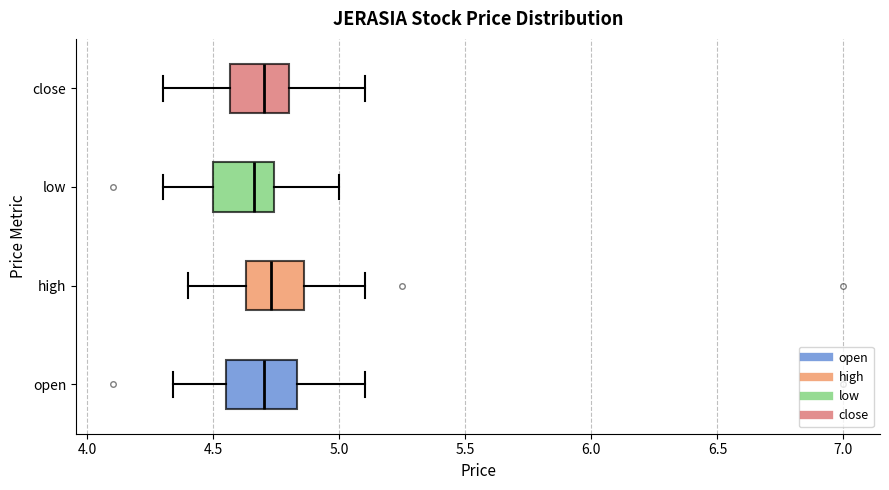

Reading bottom to top, transcribe this box plot: for each box, give where its median line is, the range the box spans, and where its two whiskers end, as read against the x-axis. The values are not printed on the chart, so give them approximately, as read against the axis.

open: median 4.70, box 4.55 to 4.85, whiskers 4.35 to 5.10
high: median 4.75, box 4.65 to 4.85, whiskers 4.40 to 5.10
low: median 4.65, box 4.50 to 4.75, whiskers 4.30 to 5.00
close: median 4.70, box 4.55 to 4.80, whiskers 4.30 to 5.10